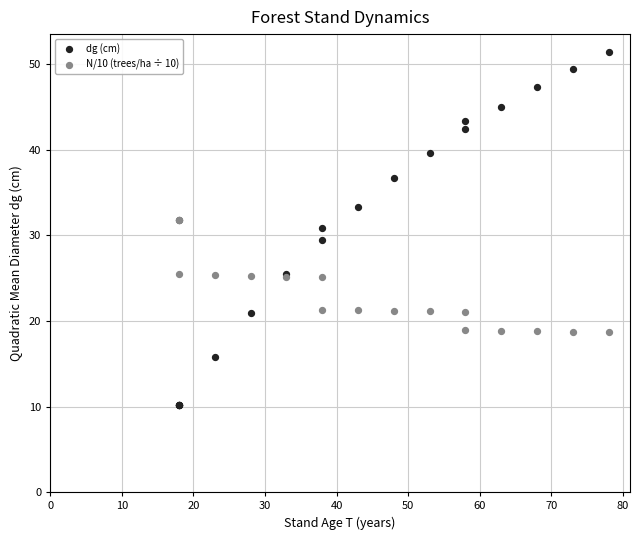

What are all the series names shown in the legend?

dg (cm), N/10 (trees/ha ÷ 10)